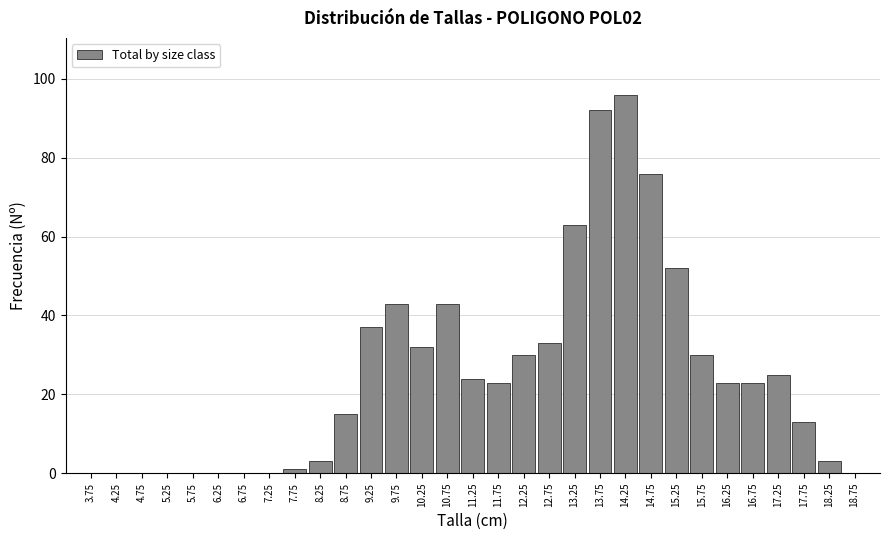

Which label corresponds to the largest value in the chart?

14.25